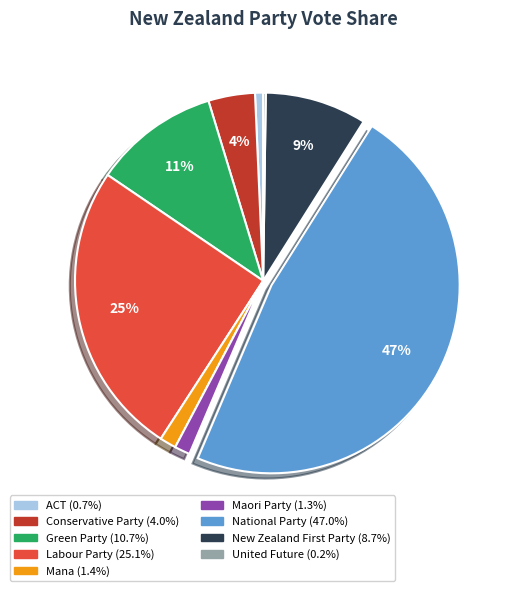

Which category has the biggest portion of the pie?

National Party